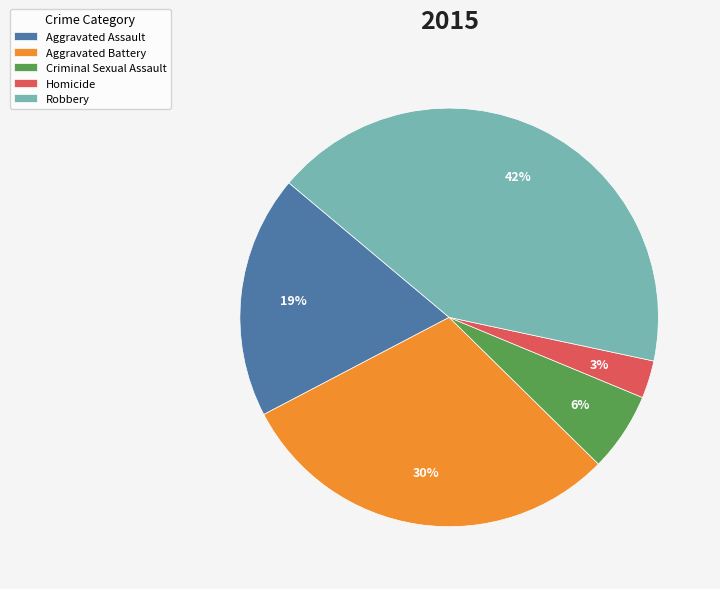

Is the sum of Robbery and Aggravated Battery greater than half?

Yes